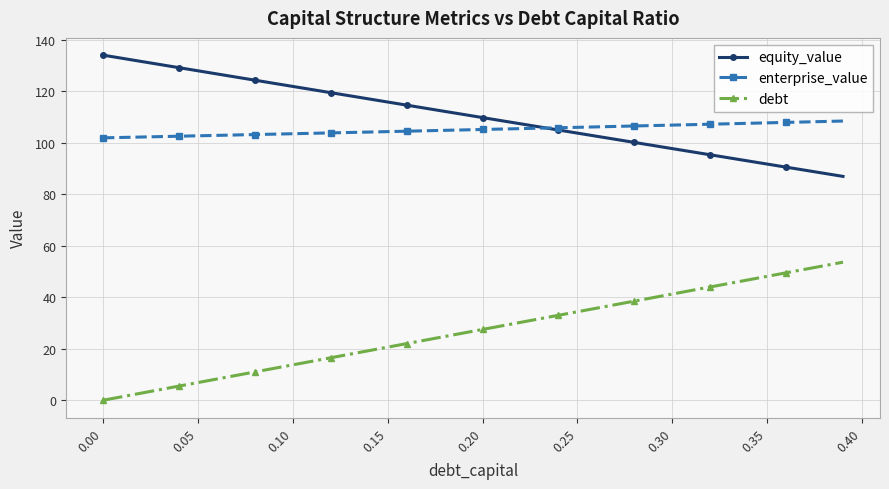

True or false: enterprise_value and debt intersect in this chart.

False